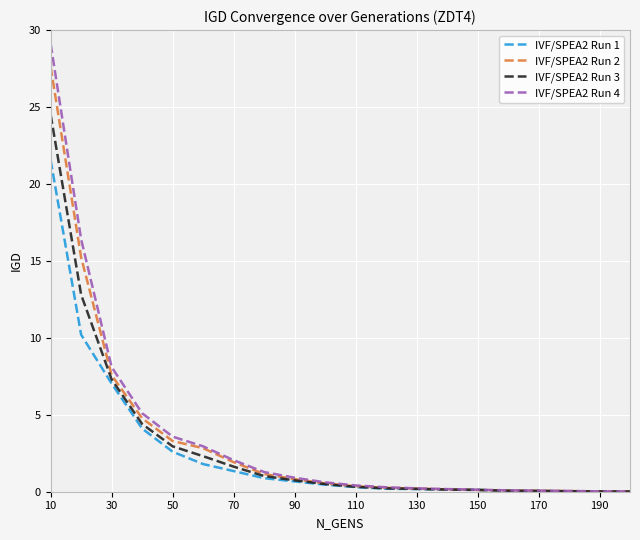

What is the difference between the maximum and minimum values in the IVF/SPEA2 Run 3 series?

24.5